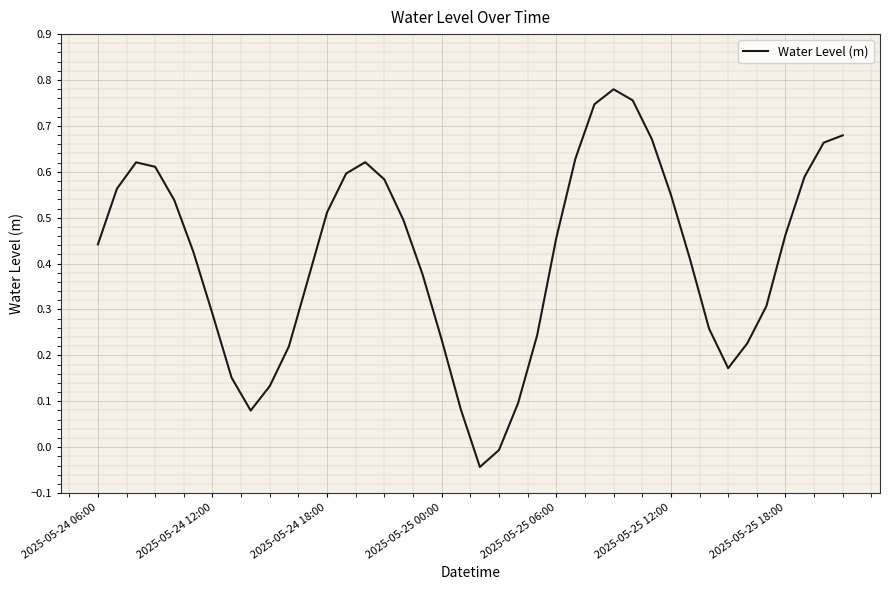

How many series are shown in this chart?

1